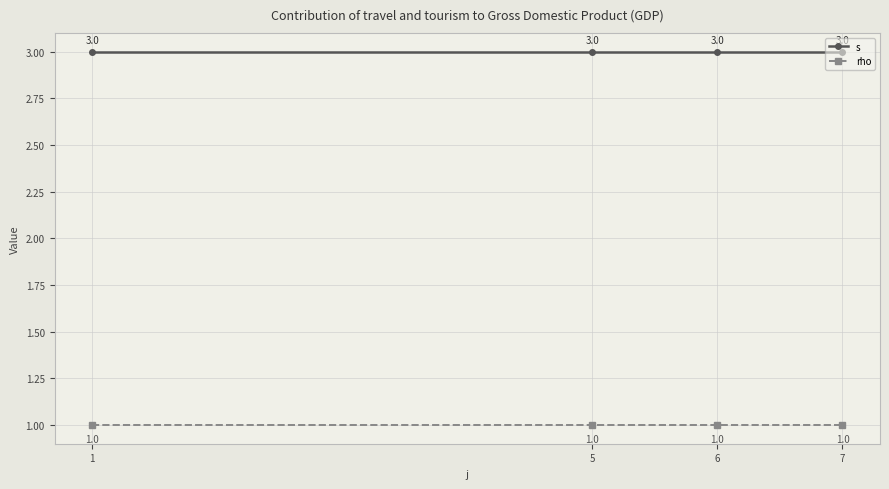

Reading right to left, extract all data points from this chart.

s: 3	3	3	3
rho: 1	1	1	1